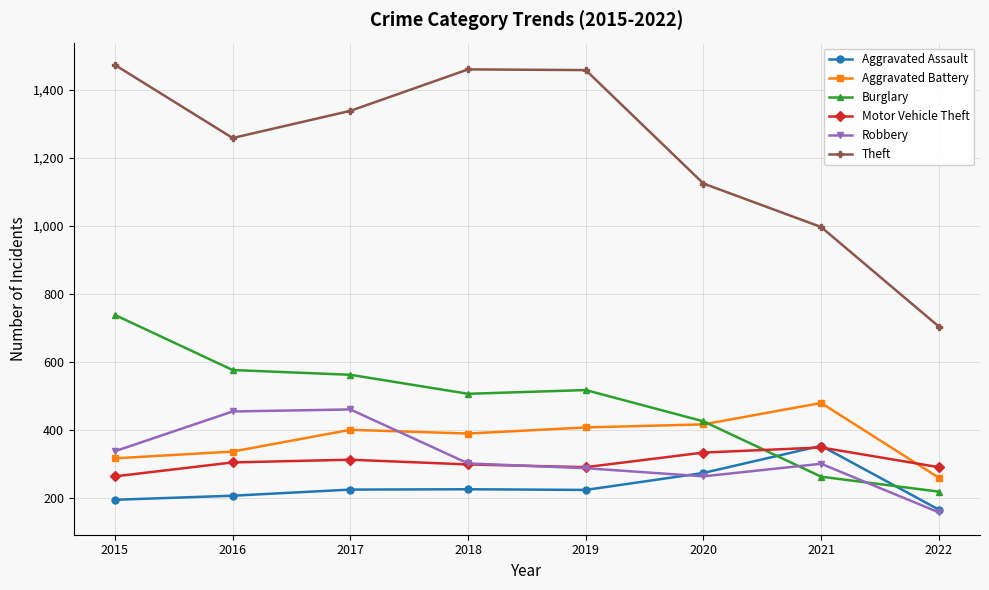

At which label does Burglary first exceed 517?

2015